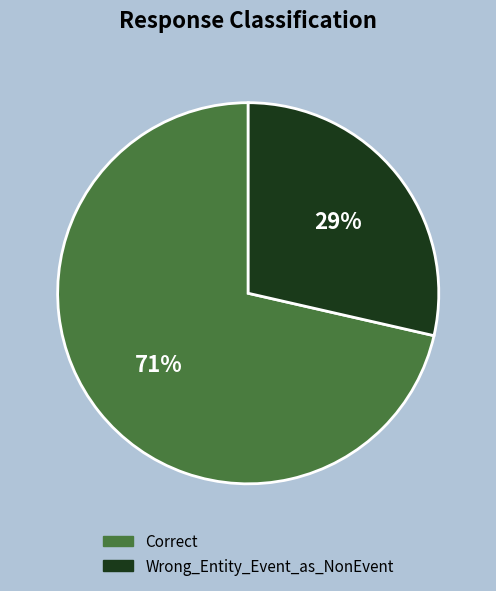

Which has a higher value, Wrong_Entity_Event_as_NonEvent or Correct?

Correct